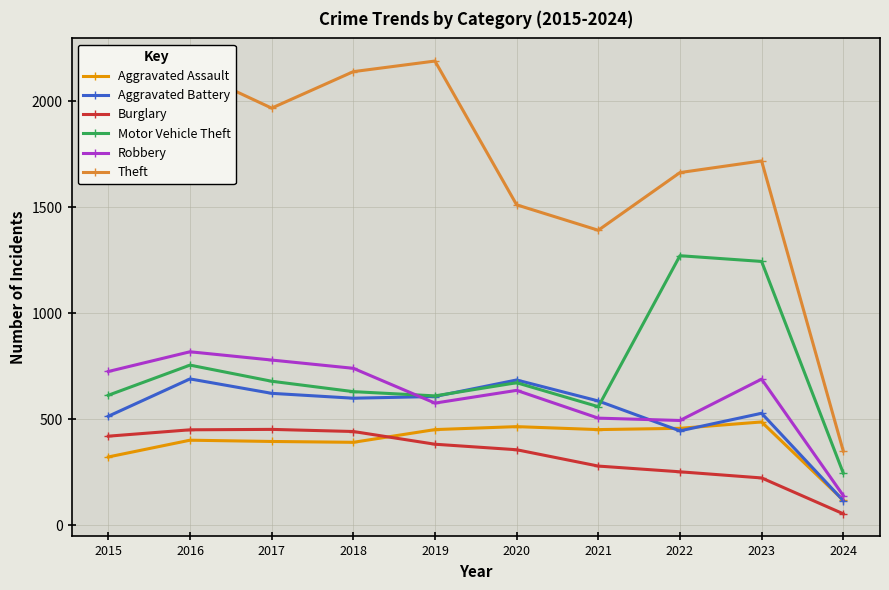

After their last crossing, which series has the higher values: Motor Vehicle Theft or Aggravated Battery?

Motor Vehicle Theft